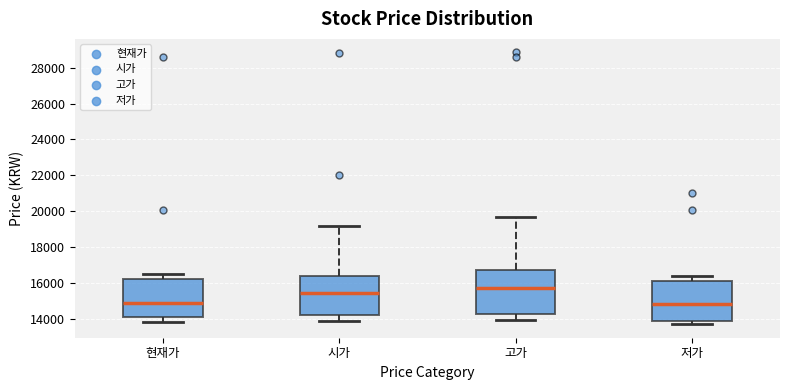

Where does the median line of the box for 시가 sit on the y-axis? The values are not printed on the chart, so give them approximately, as read against the axis.

15400